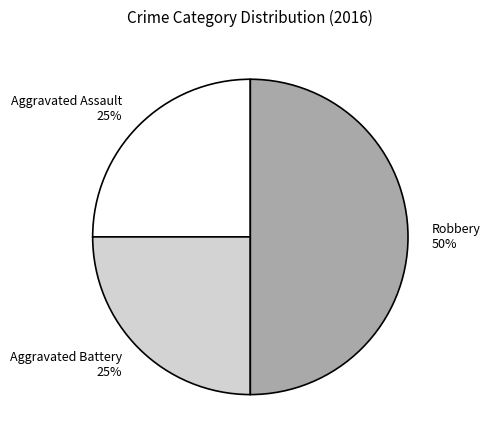

Does Aggravated Battery 25% represent more than half of the total?

No